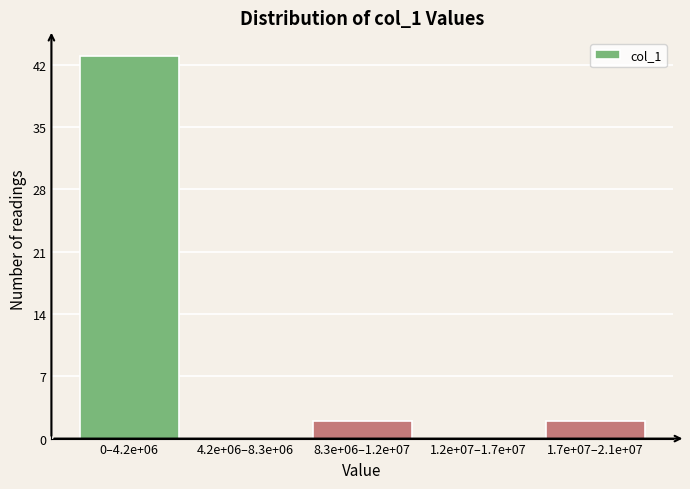

Reading left to right, what are all the values shown in this chart?

0–4.2e+06=43	4.2e+06–8.3e+06=0	8.3e+06–1.2e+07=2	1.2e+07–1.7e+07=0	1.7e+07–2.1e+07=2